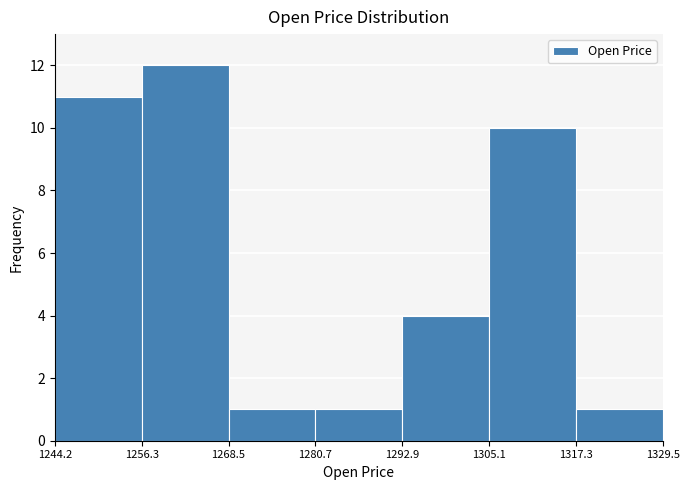

Reading left to right, list every bar in this chart as the range it spans on the x-axis followed by its height. The values are not printed on the chart, so give them approximately, as read against the axis.

1244.2 to 1256.3: 11
1256.3 to 1268.5: 12
1268.5 to 1280.7: 1
1280.7 to 1292.9: 1
1292.9 to 1305.1: 4
1305.1 to 1317.3: 10
1317.3 to 1329.5: 1